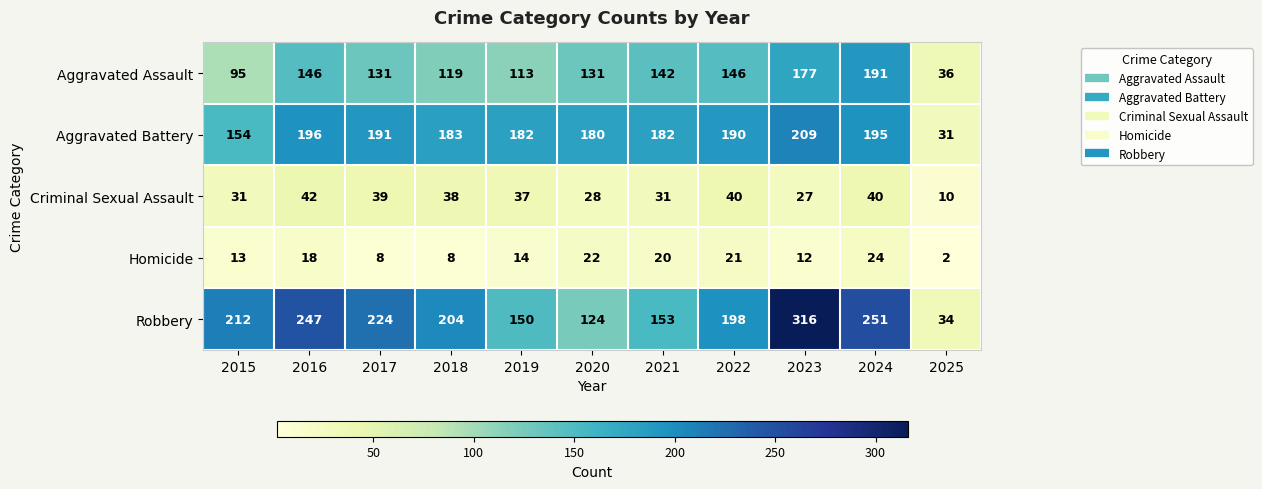

Which series has the largest total across all categories?

Robbery